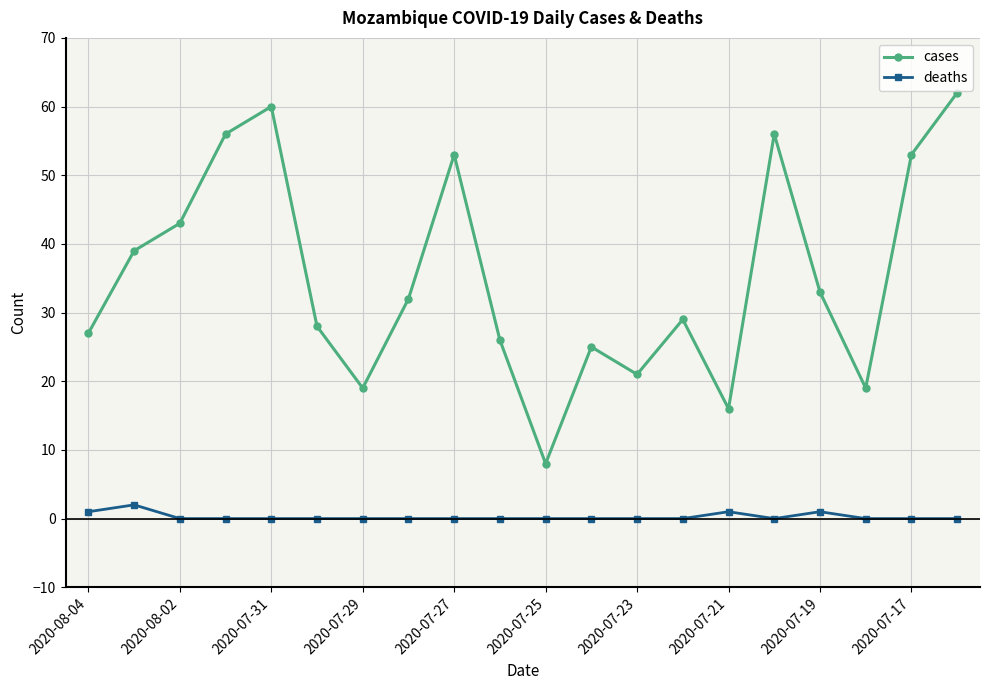

True or false: deaths and cases cross at least once.

False